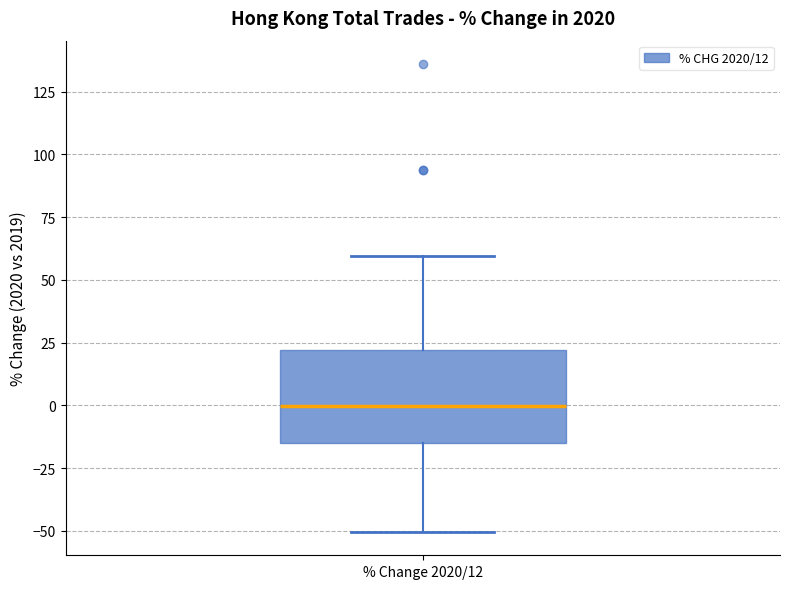

Transcribe this box plot: give where the median line is, the range the box spans, and where the two whiskers end, as read against the y-axis. The values are not printed on the chart, so give them approximately, as read against the axis.

median 0, box -15 to 20, whiskers -50 to 60